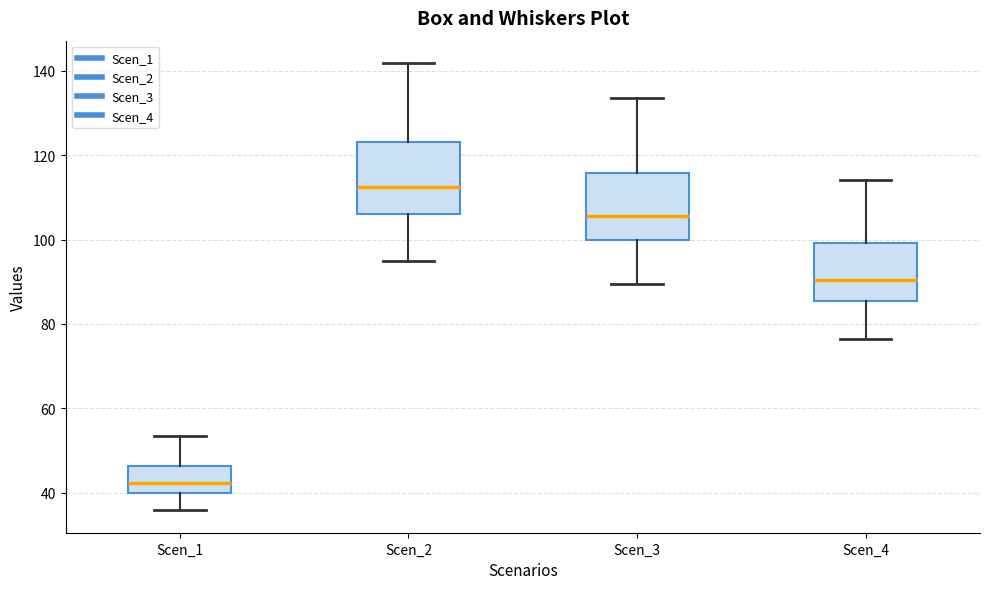

Reading left to right, read every box against the y-axis: the position of its median line, the range the box covers, and the ends of its whiskers. The values are not printed on the chart, so give them approximately, as read against the axis.

Scen_1: median 42, box 40 to 46, whiskers 36 to 54
Scen_2: median 112, box 106 to 124, whiskers 96 to 142
Scen_3: median 106, box 100 to 116, whiskers 90 to 134
Scen_4: median 90, box 86 to 100, whiskers 76 to 114